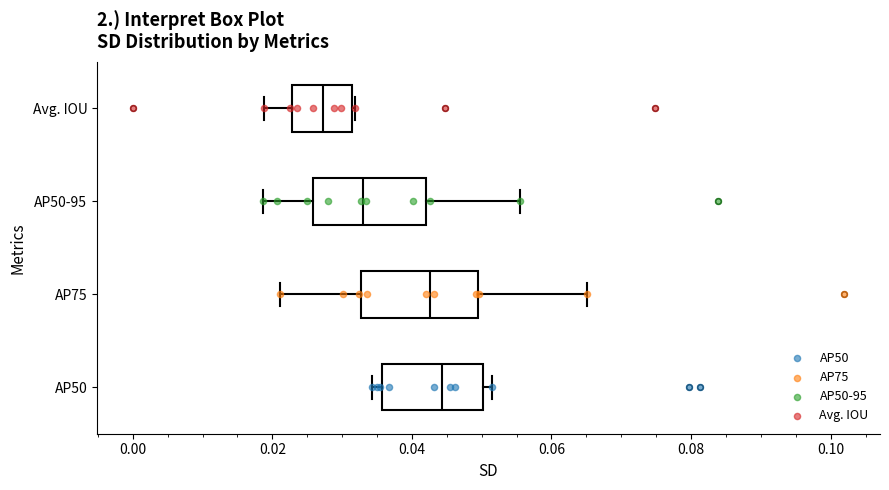

Which box's median line is the furthest to the left?

Avg. IOU